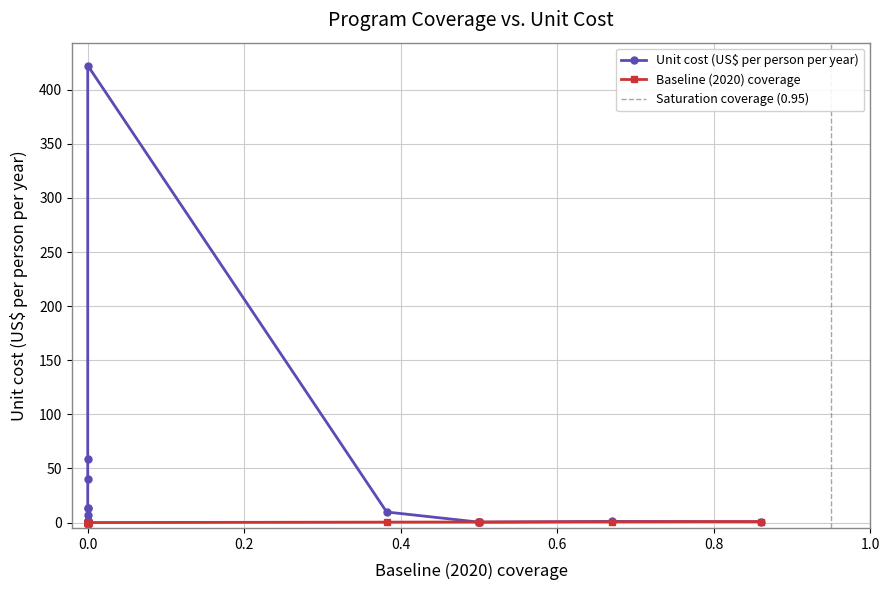

True or false: Baseline (2020) coverage has a value of 0.0 at IFAS for pregnant women (health facility).

True